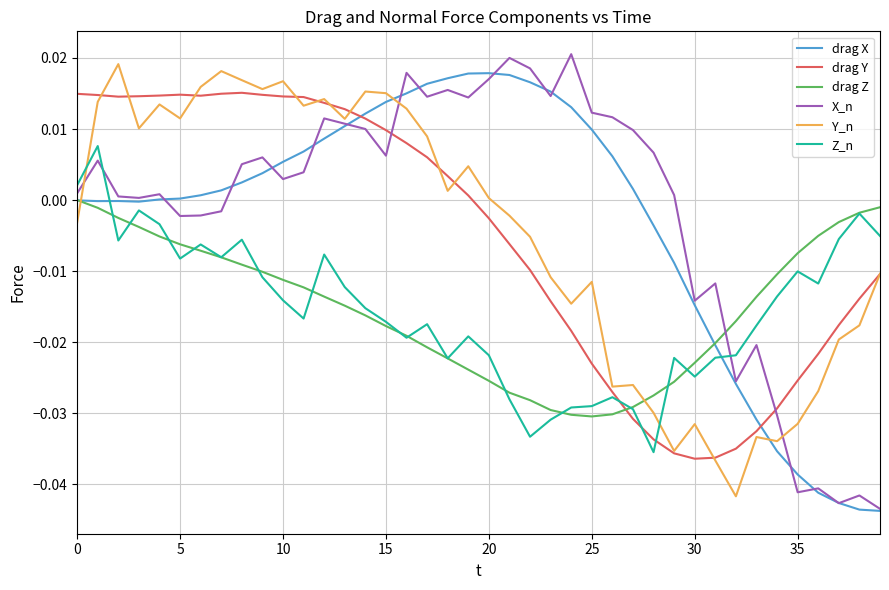

Which series has the largest total across all categories?

X_n